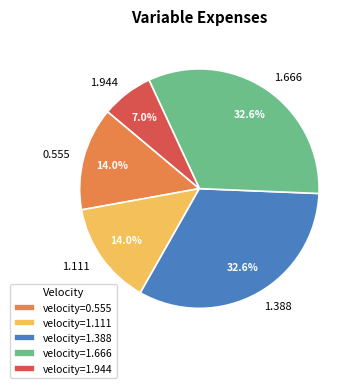

Is there a majority slice in this chart?

No